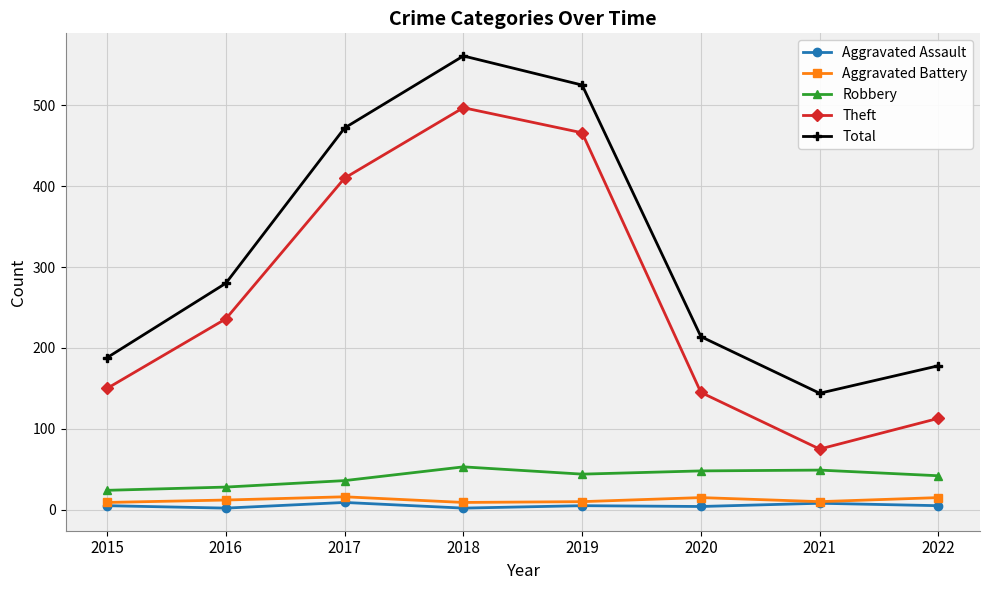

At which category is the sum across all series the highest?

2018